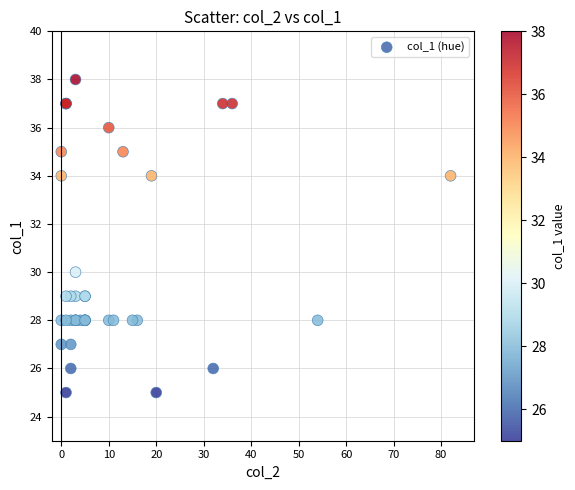

What Y value in the scatter plot is closest to 31?

30